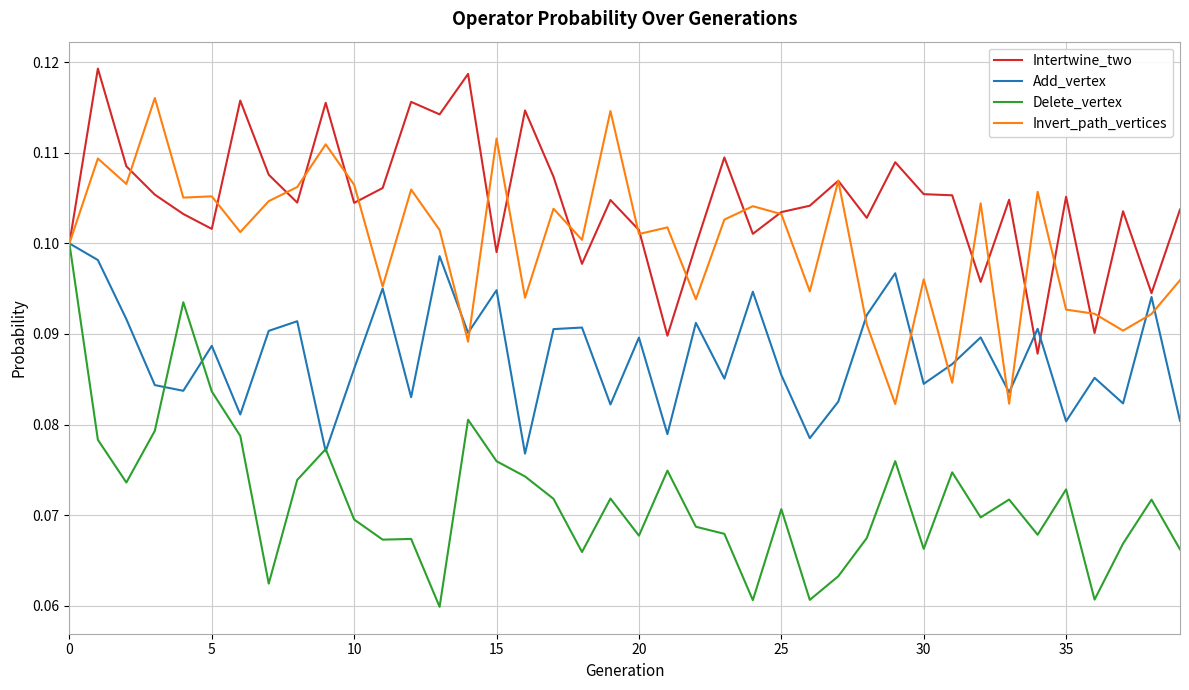

True or false: Intertwine_two has more than 2 interior local peaks.

True